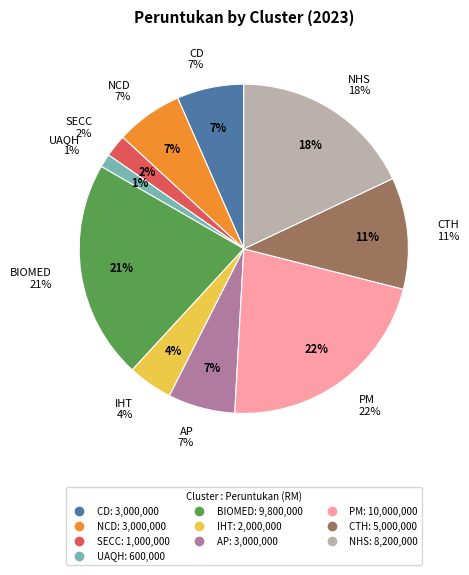

What percentage is NOT represented by CD?

93.4%